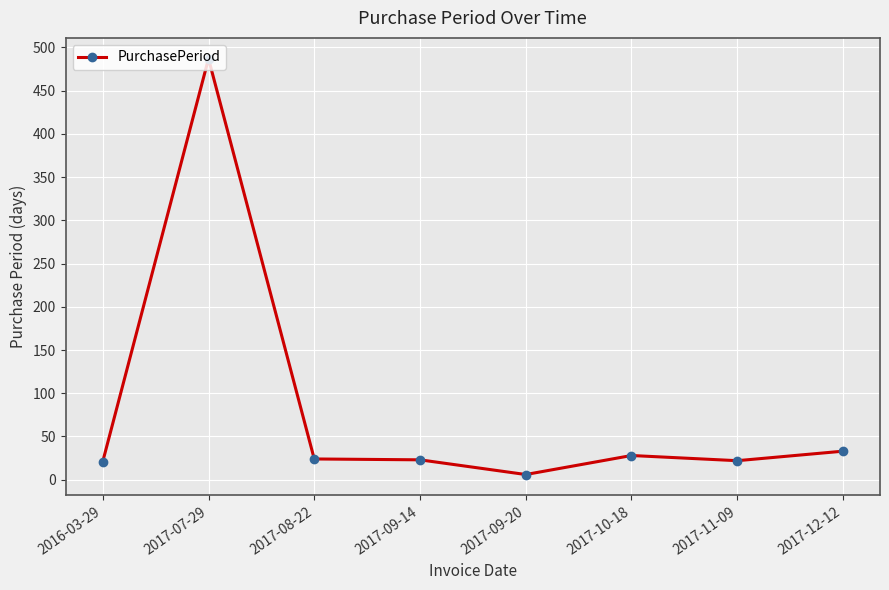

Read the value at 2017-09-14.

23